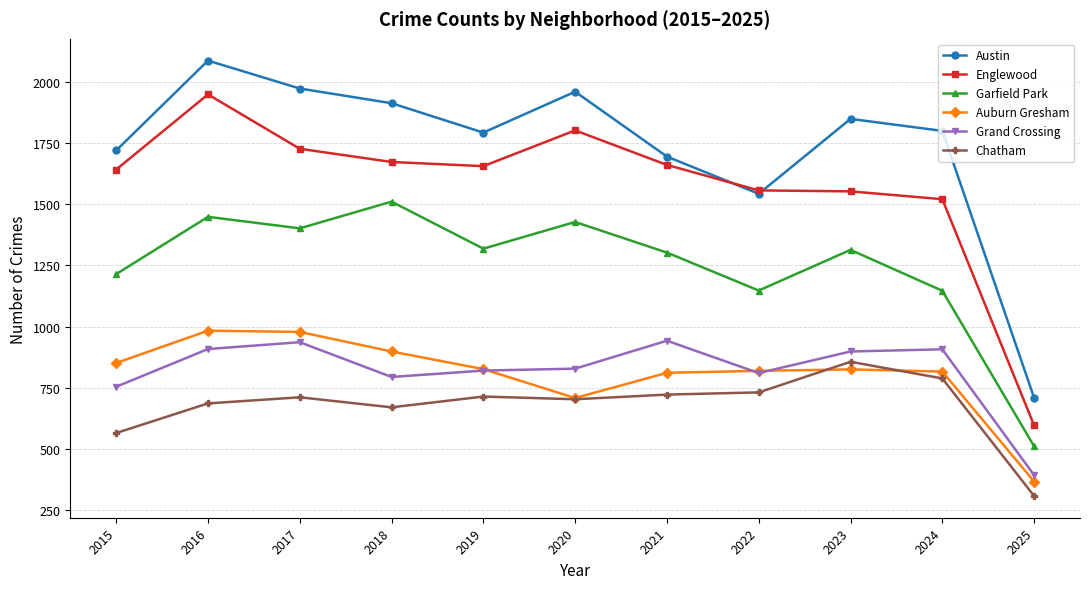

Is it true that Austin equals 3260 at 2017?

False